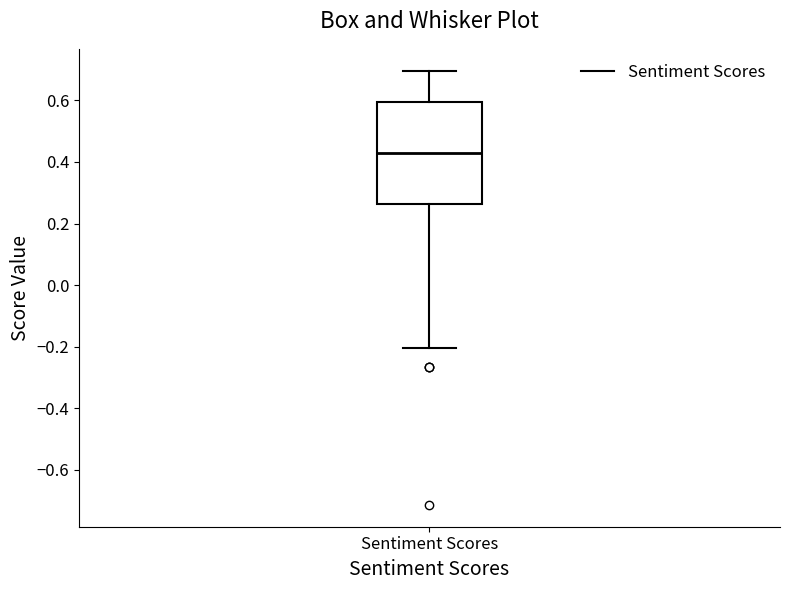

Transcribe this box plot: give where the median line is, the range the box spans, and where the two whiskers end, as read against the y-axis. The values are not printed on the chart, so give them approximately, as read against the axis.

median 0.42, box 0.26 to 0.60, whiskers -0.20 to 0.70